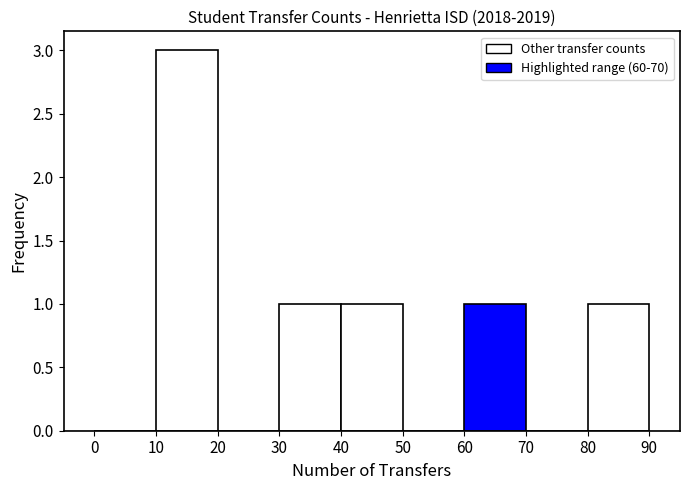

Which range on the x-axis has the tallest bar?

10 to 20